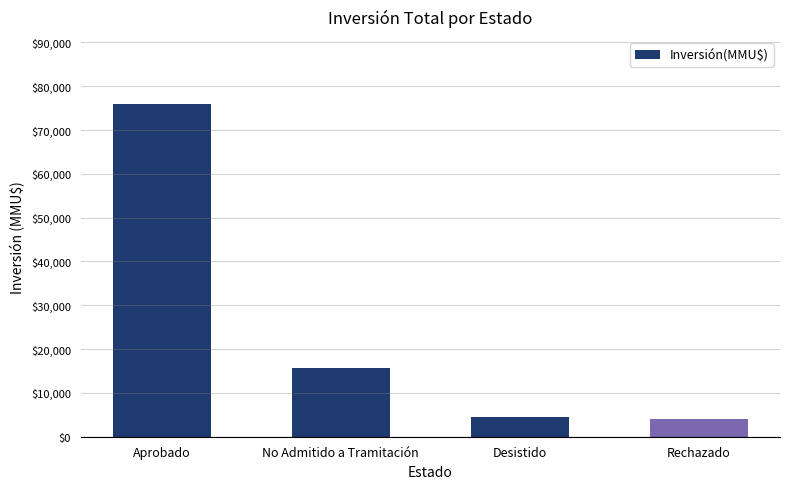

What value does the data have at Rechazado, to the nearest 10?

4000